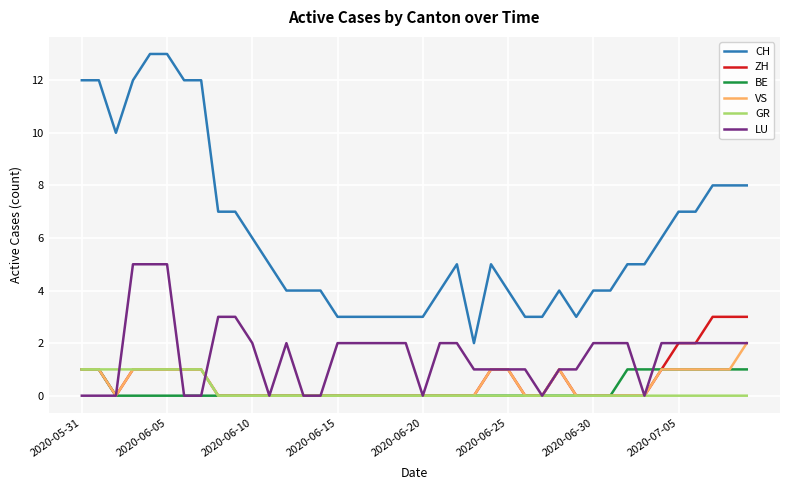

Reading left to right, list all the values displayed in this chart.

CH: 12	12	10	12	13	13	12	12	7	7	6	5	4	4	4	3	3	3	3	3	3	4	5	2	5	4	3	3	4	3	4	4	5	5	6	7	7	8	8	8
ZH: 1	1	0	1	1	1	1	1	0	0	0	0	0	0	0	0	0	0	0	0	0	0	0	0	1	1	0	0	1	0	0	0	0	0	1	2	2	3	3	3
BE: 1	1	0	0	0	0	0	0	0	0	0	0	0	0	0	0	0	0	0	0	0	0	0	0	0	0	0	0	0	0	0	0	1	1	1	1	1	1	1	1
VS: 1	1	0	1	1	1	1	1	0	0	0	0	0	0	0	0	0	0	0	0	0	0	0	0	1	1	0	0	1	0	0	0	0	0	1	1	1	1	1	2
GR: 1	1	1	1	1	1	1	1	0	0	0	0	0	0	0	0	0	0	0	0	0	0	0	0	0	0	0	0	0	0	0	0	0	0	0	0	0	0	0	0
LU: 0	0	0	5	5	5	0	0	3	3	2	0	2	0	0	2	2	2	2	2	0	2	2	1	1	1	1	0	1	1	2	2	2	0	2	2	2	2	2	2